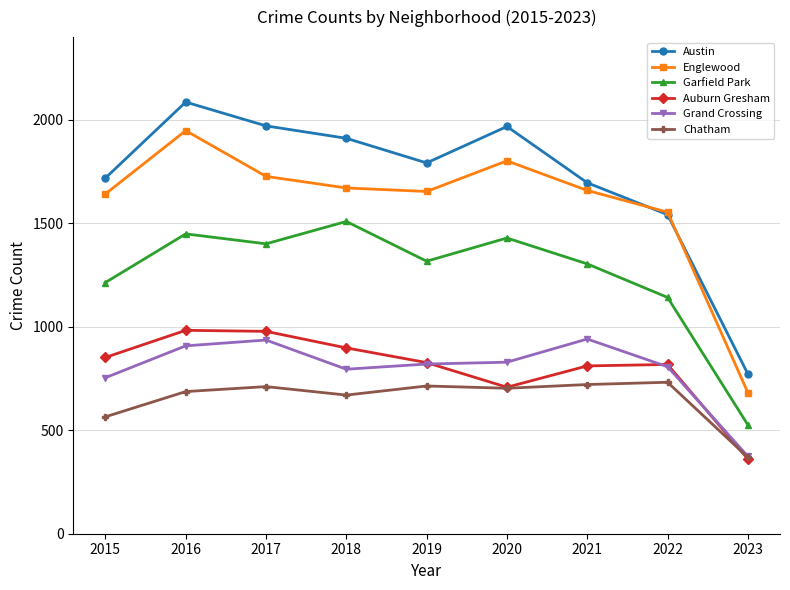

In Auburn Gresham, how many points are higher than both neighbors (excluding endpoints)?

2